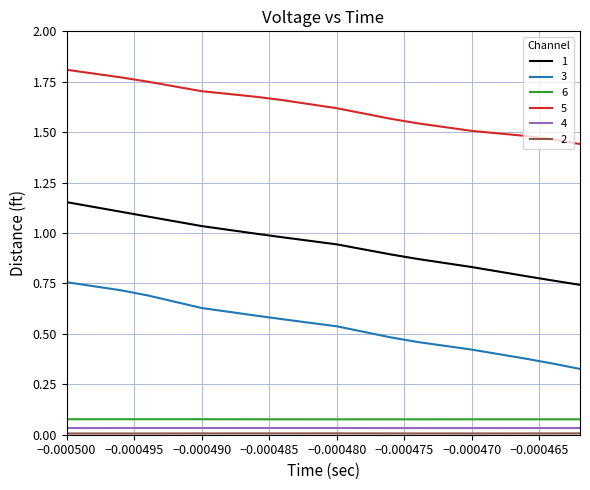

True or false: 3 and 1 cross at least once.

False